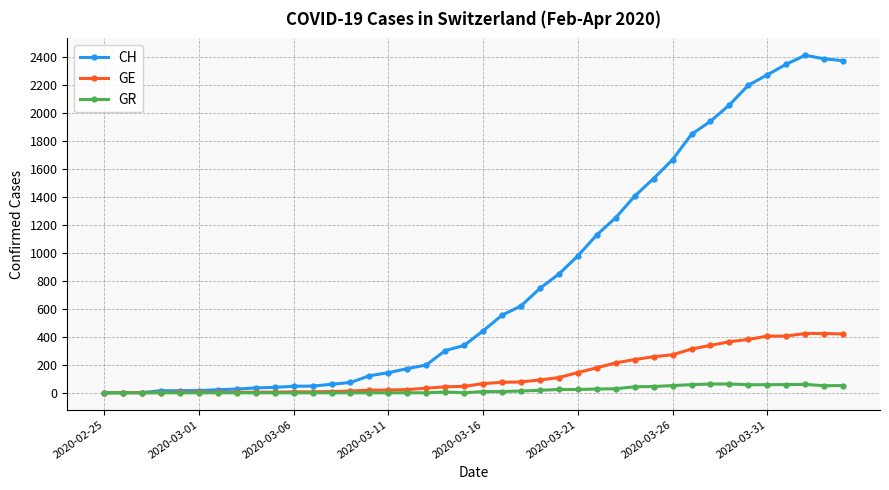

At how many categories does at least one series exceed 1285?

12